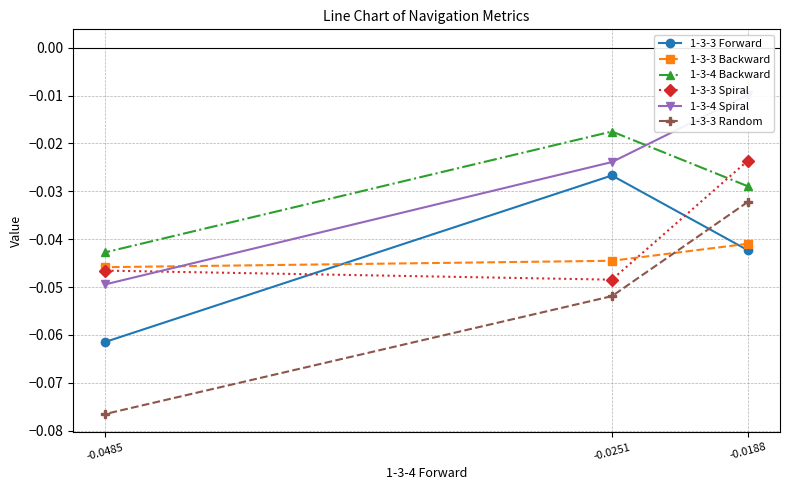

At which category is the sum across all series the highest?

-0.0188